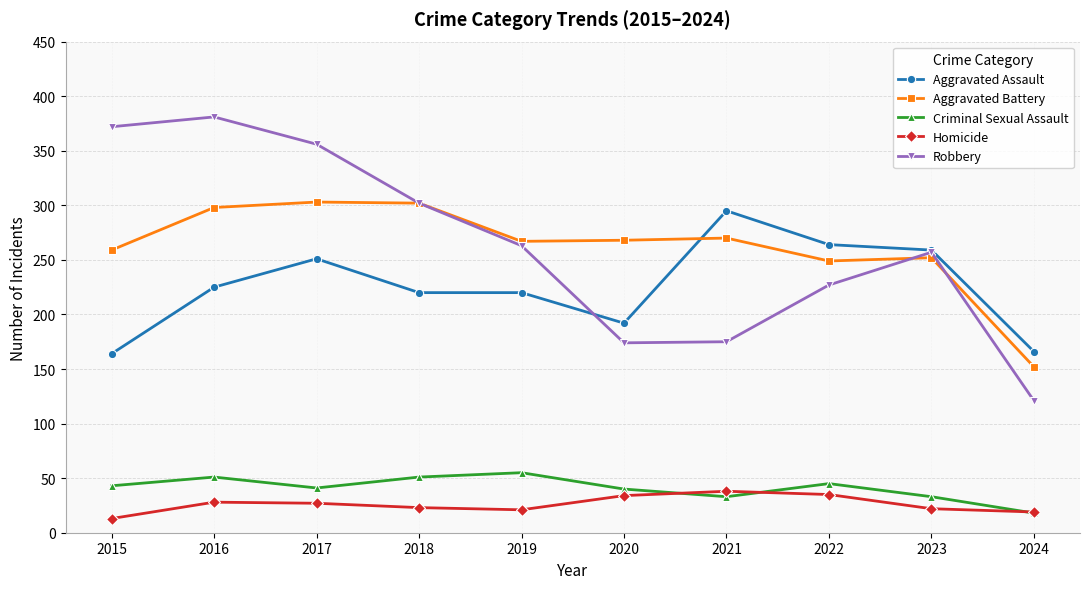

Which series changed the most between 2020 and 2021?

Aggravated Assault